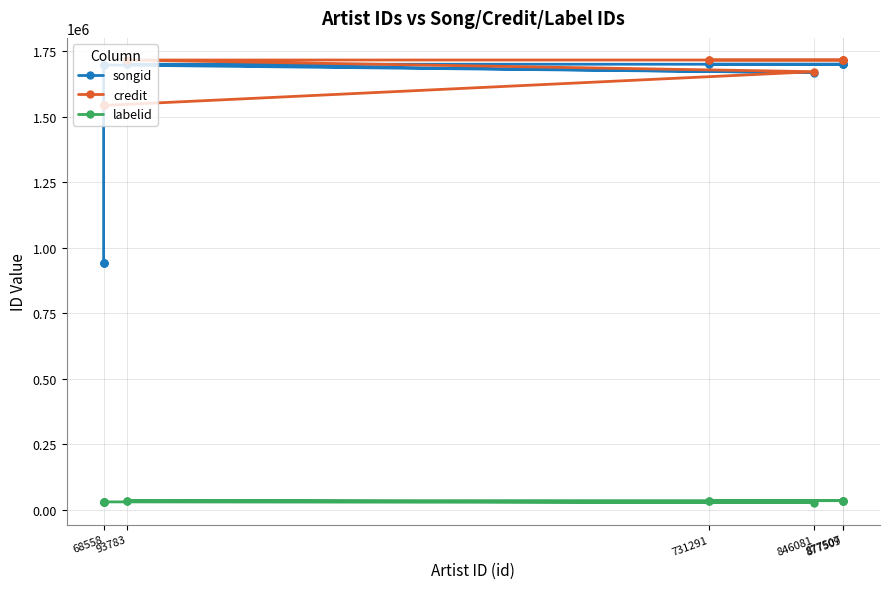

What is the average value of the labelid series?

33197